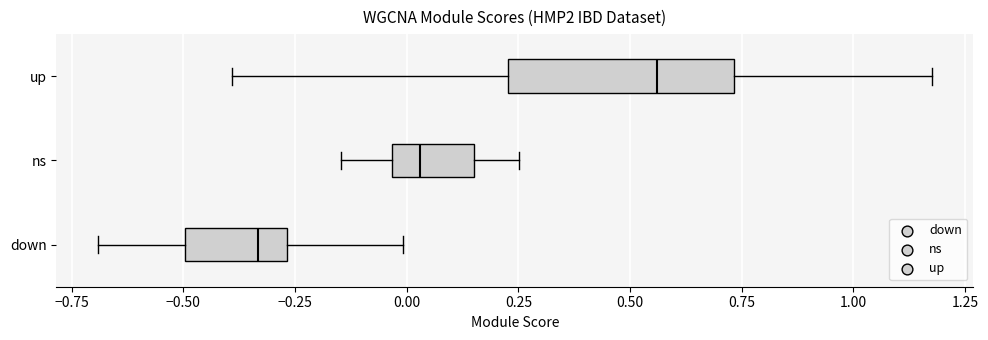

Reading bottom to top, read every box against the x-axis: the position of its median line, the range the box covers, and the ends of its whiskers. The values are not printed on the chart, so give them approximately, as read against the axis.

down: median -0.35, box -0.50 to -0.25, whiskers -0.70 to 0.00
ns: median 0.05, box -0.05 to 0.15, whiskers -0.15 to 0.25
up: median 0.55, box 0.25 to 0.75, whiskers -0.40 to 1.15